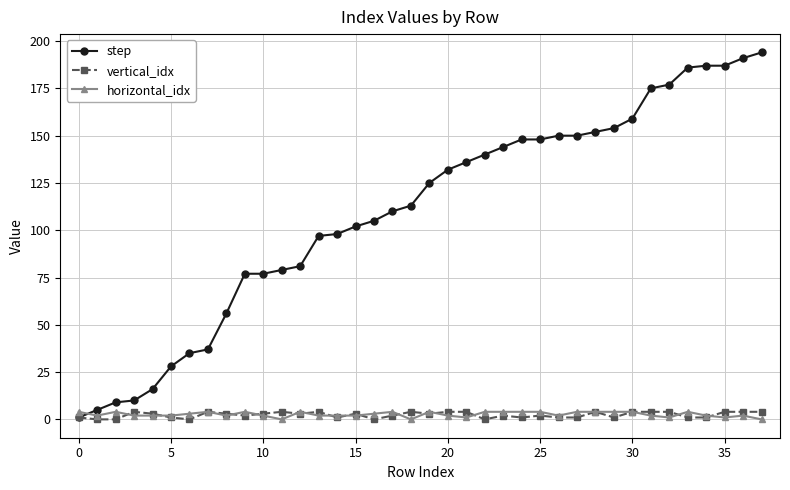

Which series has the widest spread of values?

step